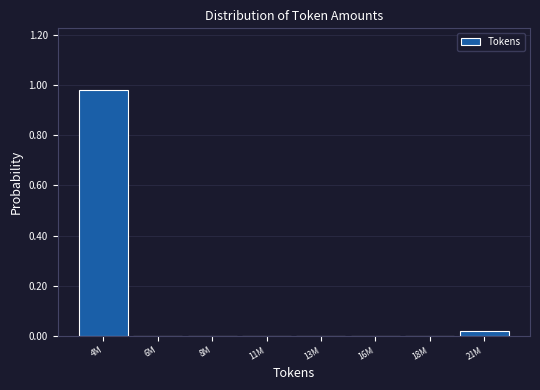

What is the change in value from 4M to 11M?

-1.0